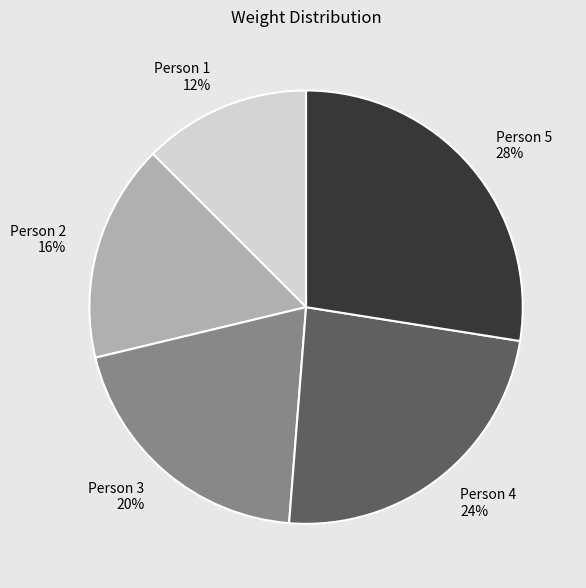

What percentage is the Person 2 slice, to the nearest percent?

16%